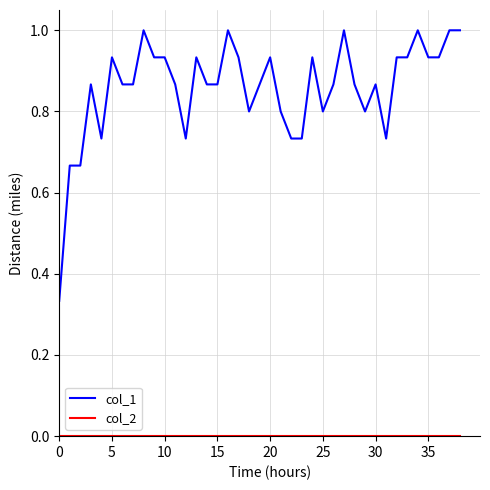

Which series has the largest total across all categories?

col_1